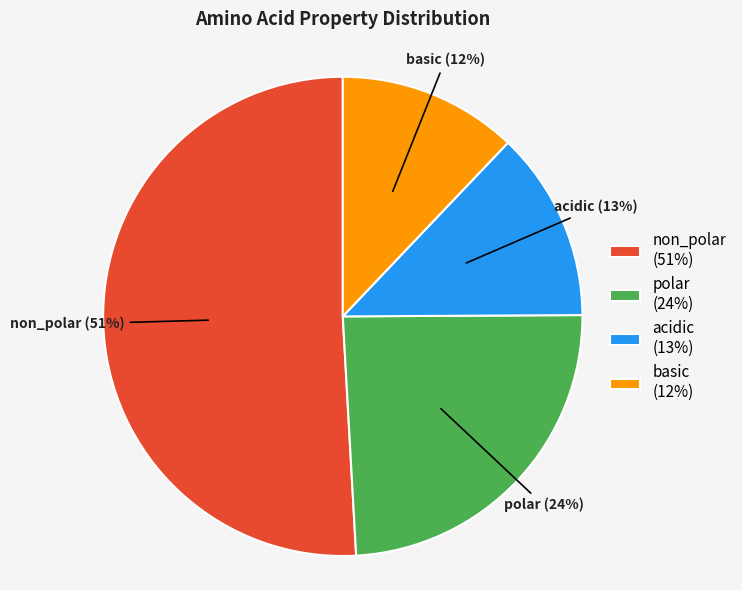

Approximately how many times larger is the value at polar compared to basic?

2.0